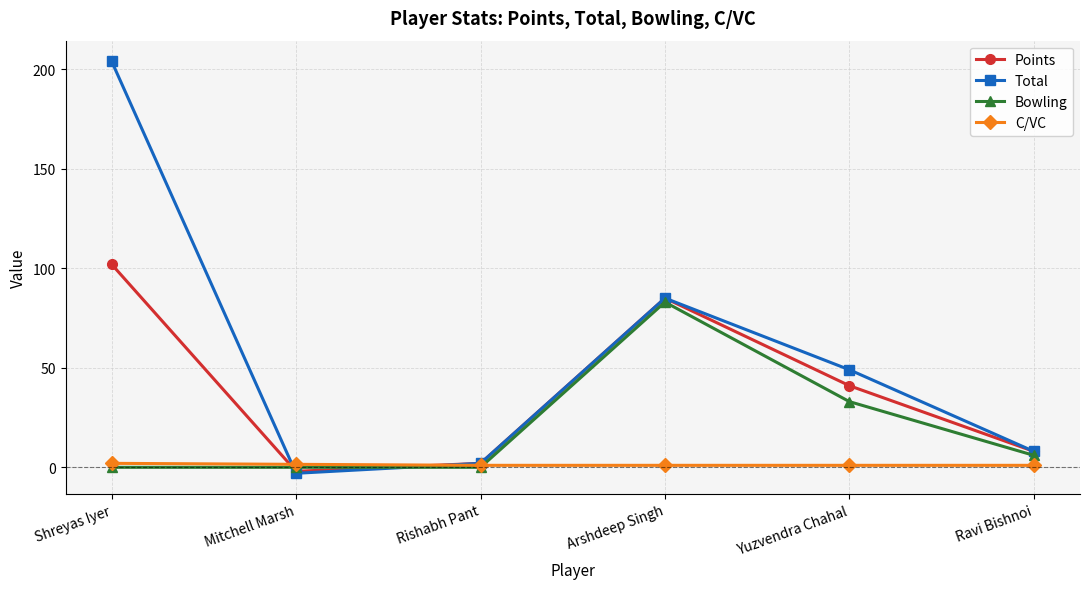

List the series in order of their peak value, highest first.

Total, Points, Bowling, C/VC